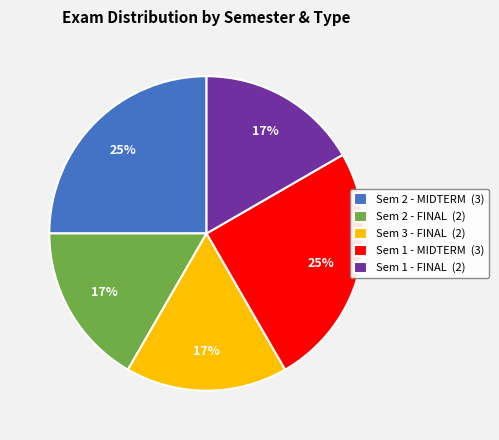

What is the ratio of the value at Sem 2 - FINAL (2) to the value at Sem 1 - FINAL (2)?

1.0